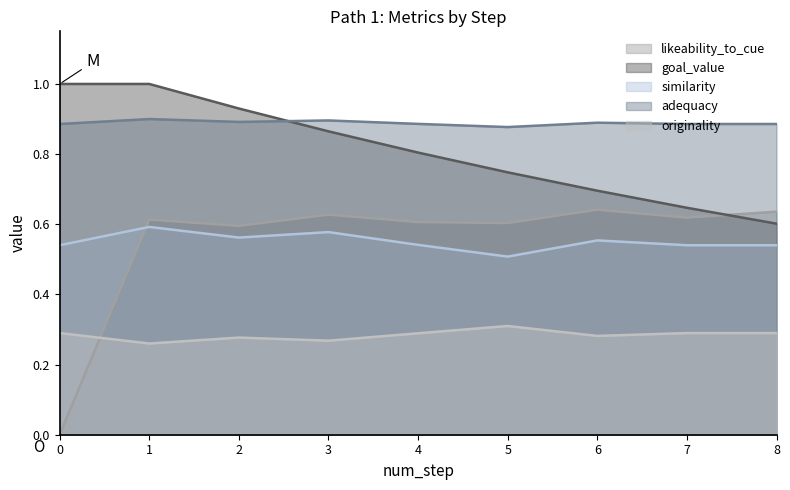

Rank the series at 0 from lowest to highest value.

likeability_to_cue, originality, similarity, adequacy, goal_value